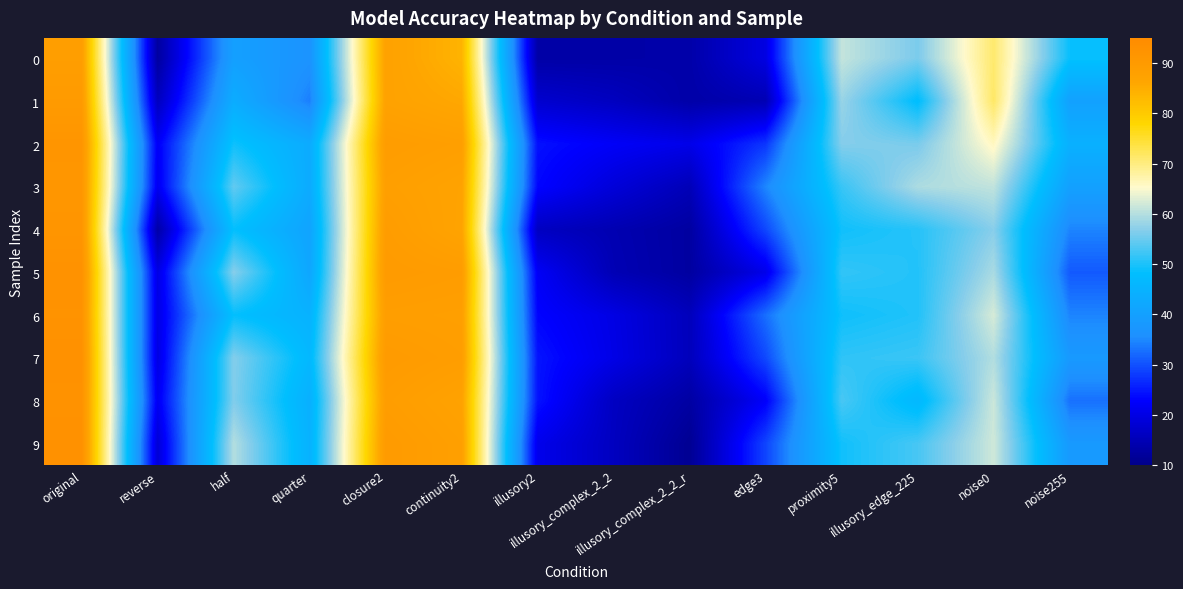

Reading left to right, list all the values displayed in this chart.

0: original=88.6	reverse=12.3	half=39.9	quarter=36.6	closure2=87.3	continuity2=83.8	illusory2=13.1	illusory_complex_2_2=13.2	illusory_complex_2_2_r=13.5	edge3=19.7	proximity5=61.0	illusory_edge_225=56.0	noise0=71.1	noise255=48.8
1: original=89.7	reverse=15.8	half=43.4	quarter=34.0	closure2=87.2	continuity2=85.8	illusory2=17.7	illusory_complex_2_2=16.0	illusory_complex_2_2_r=13.3	edge3=14.6	proximity5=58.0	illusory_edge_225=47.8	noise0=71.6	noise255=40.3
2: original=91.5	reverse=21.9	half=49.2	quarter=43.0	closure2=89.1	continuity2=88.2	illusory2=24.2	illusory_complex_2_2=22.1	illusory_complex_2_2_r=20.6	edge3=27.6	proximity5=56.6	illusory_edge_225=55.9	noise0=66.0	noise255=44.4
3: original=91.1	reverse=21.3	half=54.4	quarter=42.9	closure2=88.2	continuity2=87.0	illusory2=23.3	illusory_complex_2_2=18.8	illusory_complex_2_2_r=15.1	edge3=34.8	proximity5=51.8	illusory_edge_225=59.4	noise0=60.8	noise255=40.1
4: original=91.5	reverse=13.2	half=48.4	quarter=41.0	closure2=89.1	continuity2=86.8	illusory2=16.2	illusory_complex_2_2=14.4	illusory_complex_2_2_r=12.5	edge3=29.1	proximity5=49.2	illusory_edge_225=50.6	noise0=56.8	noise255=34.6
5: original=92.6	reverse=19.9	half=56.8	quarter=41.7	closure2=89.7	continuity2=89.1	illusory2=21.9	illusory_complex_2_2=14.7	illusory_complex_2_2_r=12.5	edge3=20.6	proximity5=51.5	illusory_edge_225=50.4	noise0=59.2	noise255=30.8
6: original=92.3	reverse=20.1	half=48.4	quarter=44.8	closure2=88.6	continuity2=88.2	illusory2=23.1	illusory_complex_2_2=20.0	illusory_complex_2_2_r=15.5	edge3=32.7	proximity5=49.1	illusory_edge_225=50.3	noise0=62.3	noise255=34.6
7: original=93.0	reverse=19.8	half=56.6	quarter=46.5	closure2=89.7	continuity2=88.7	illusory2=24.5	illusory_complex_2_2=20.2	illusory_complex_2_2_r=15.6	edge3=29.3	proximity5=51.2	illusory_edge_225=52.0	noise0=59.8	noise255=38.3
8: original=92.5	reverse=21.4	half=56.4	quarter=44.2	closure2=88.8	continuity2=87.2	illusory2=24.4	illusory_complex_2_2=16.2	illusory_complex_2_2_r=12.8	edge3=22.4	proximity5=52.8	illusory_edge_225=46.5	noise0=61.5	noise255=32.8
9: original=93.0	reverse=18.4	half=59.9	quarter=44.8	closure2=89.7	continuity2=88.0	illusory2=20.7	illusory_complex_2_2=16.0	illusory_complex_2_2_r=11.0	edge3=28.9	proximity5=49.3	illusory_edge_225=52.8	noise0=61.8	noise255=38.3